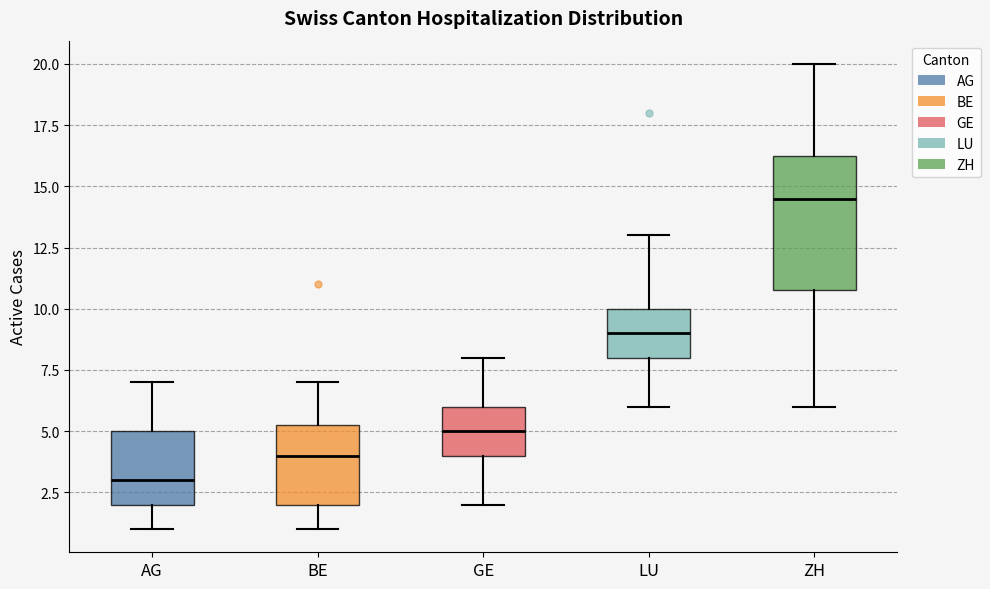

Comparing the boxes themselves (not the whiskers), which one is the tallest?

ZH